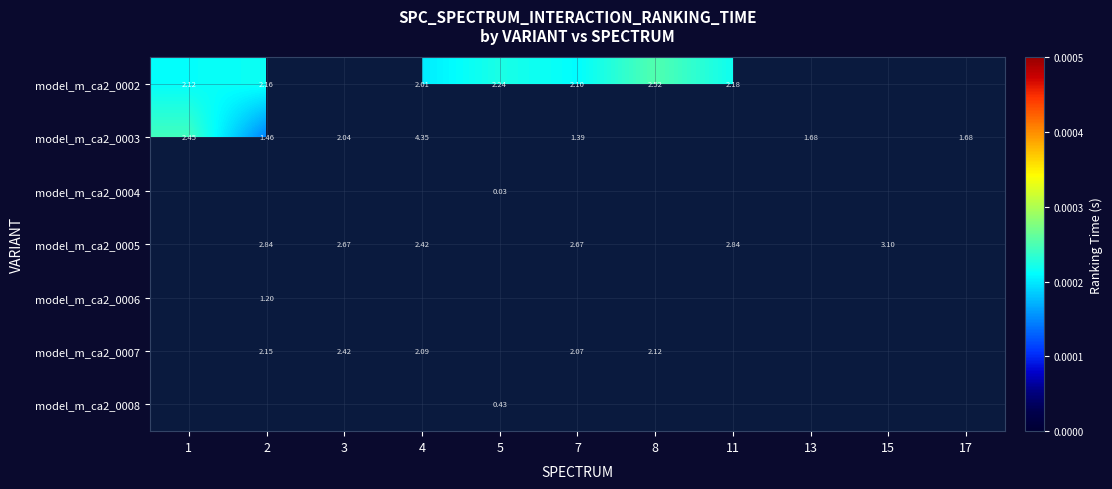

The value of model_m_ca2_0005 at 7 is 0.0. True or false?

True